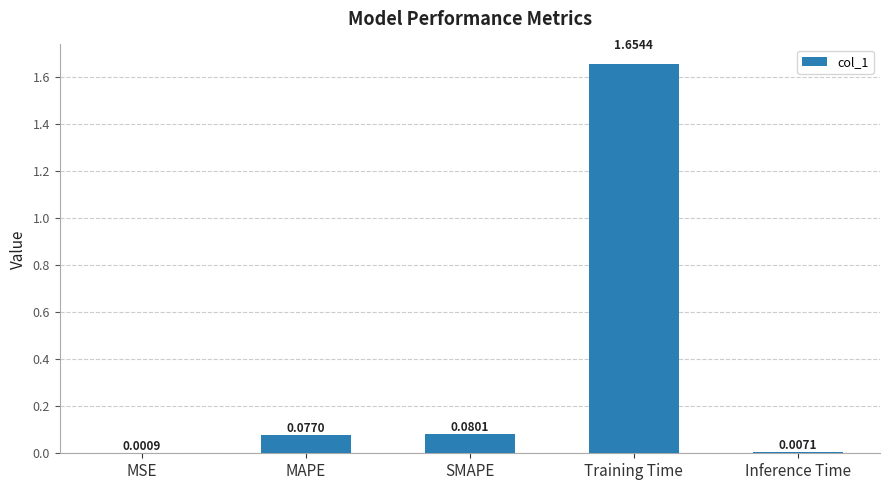

Which category has the highest value across all series?

Training Time